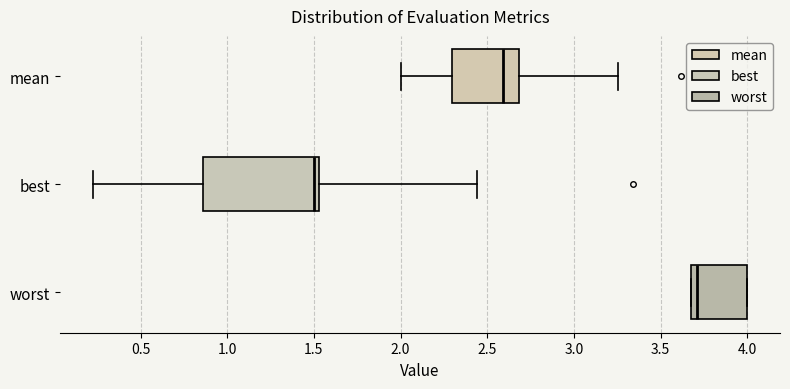

Where is the right edge of the box for worst on the x-axis? The values are not printed on the chart, so give them approximately, as read against the axis.

4.00